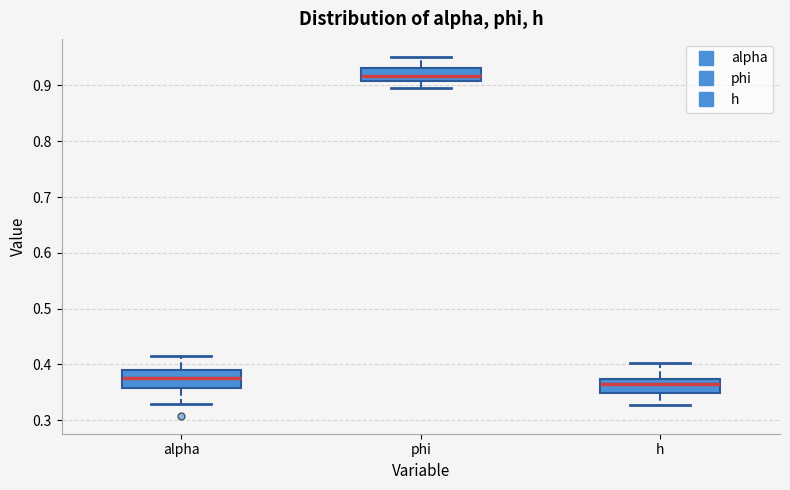

Which box has the lowest median line?

h